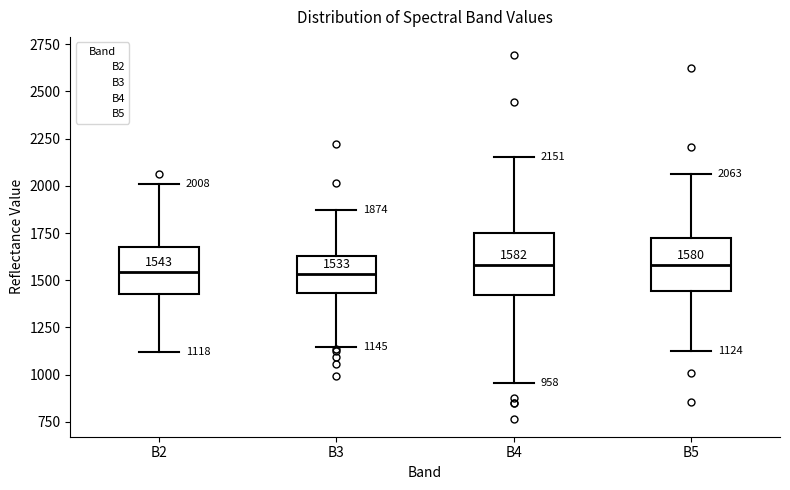

Comparing the boxes themselves (not the whiskers), which one is the tallest?

B4